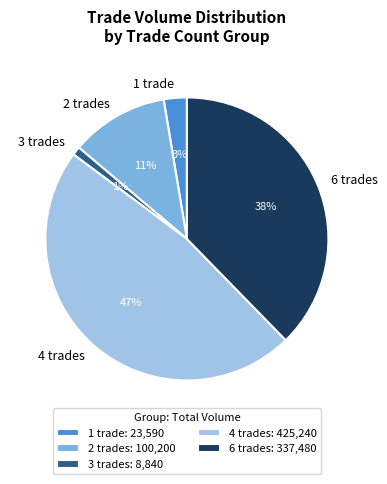

True or false: 6 trades accounts for 48% of the total.

False